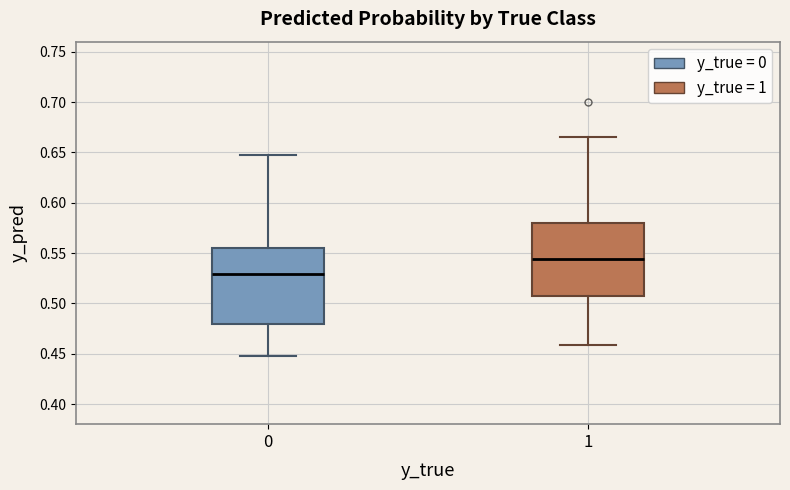

Which box's median line is the highest?

1